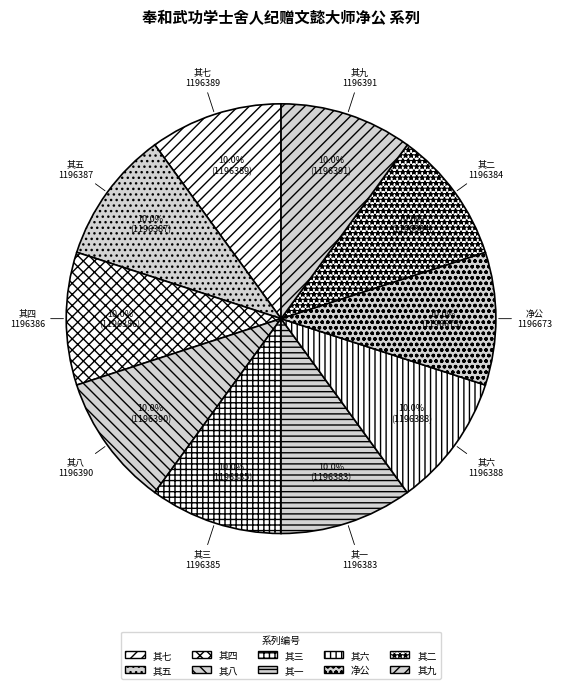

To the nearest percent, what is the average slice percentage?

10%